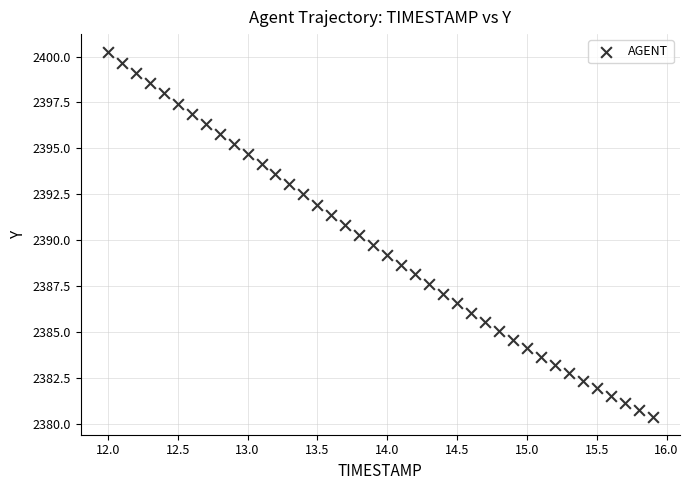

What is the range of Y values (max minus min)?

19.8